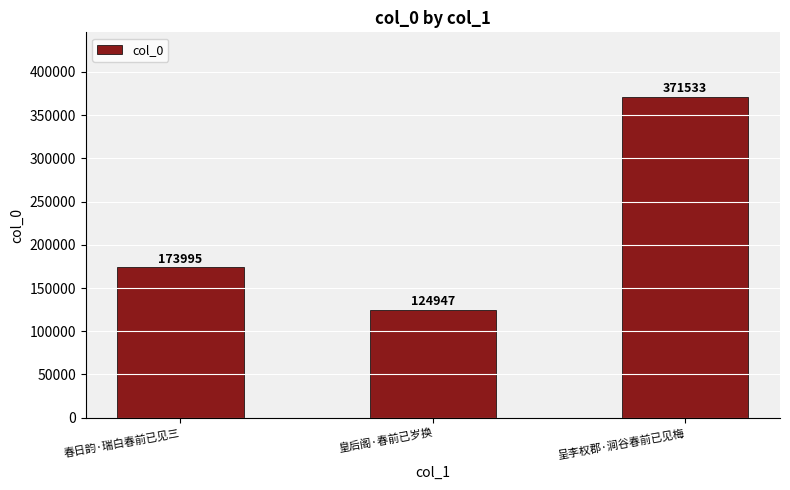

Count the number of categories in the chart.

3